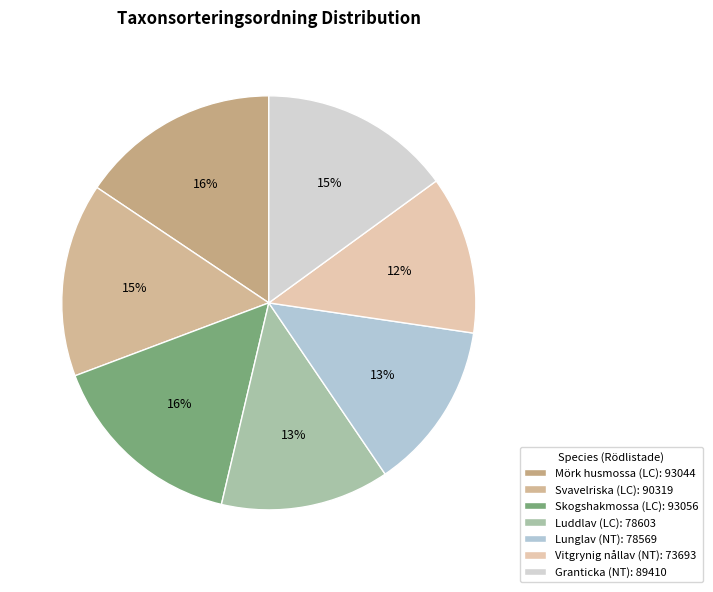

Is it true that Mörk husmossa (LC) is 27% of the pie?

False